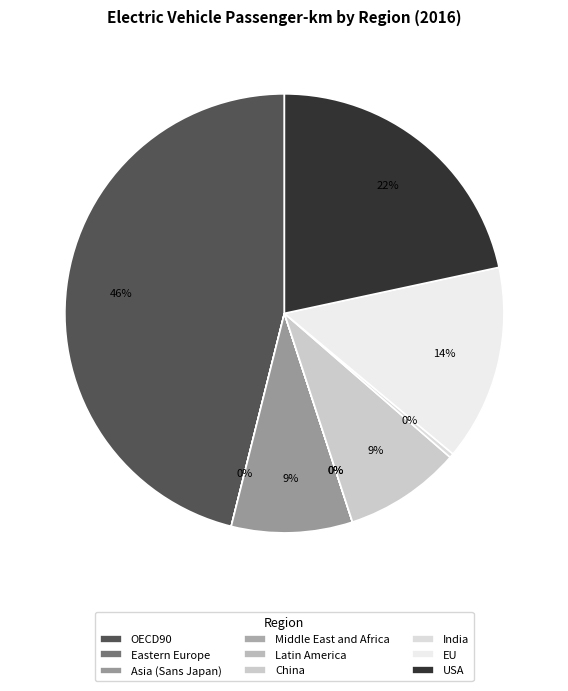

Rank the categories by value from lowest to highest.

Eastern Europe, Middle East and Africa, Latin America, India, China, Asia (Sans Japan), EU, USA, OECD90